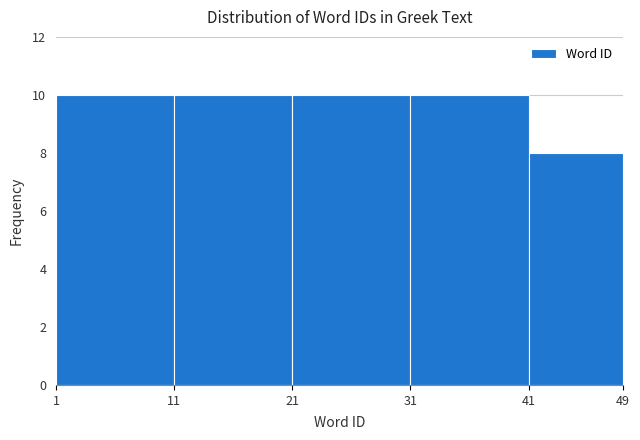

Reading left to right, transcribe this chart: for each bar, give the range it covers on the x-axis and its height. The values are not printed on the chart, so give them approximately, as read against the axis.

1 to 11: 10
11 to 21: 10
21 to 31: 10
31 to 41: 10
41 to 49: 8